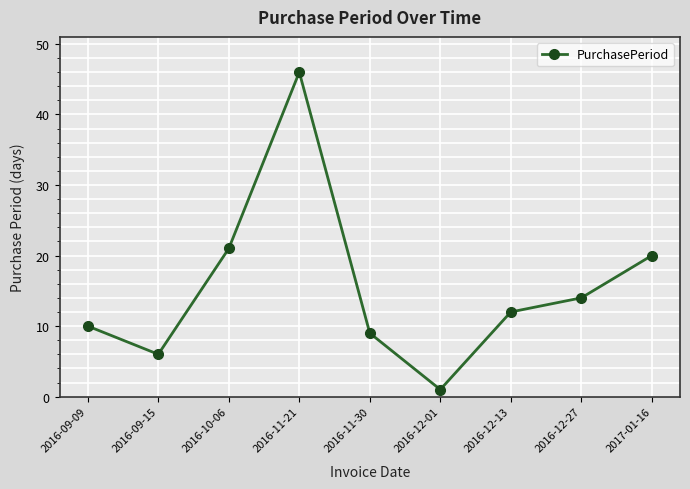

Where is the data nearest to the value 23?

2016-10-06